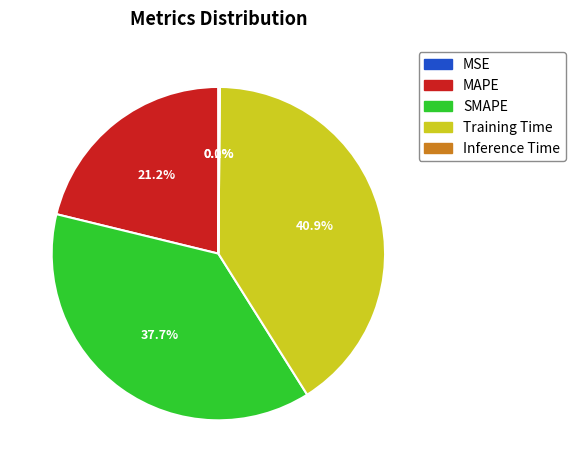

What percentage is NOT represented by SMAPE?

62.3%